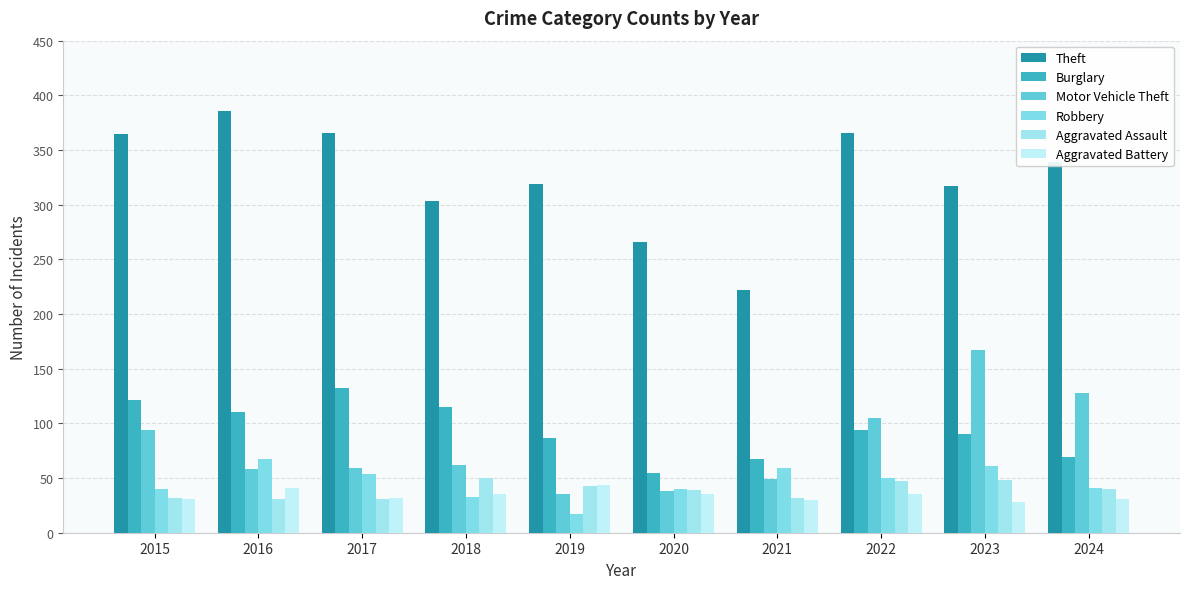

Rank the series by their maximum value, from lowest to highest.

Aggravated Battery, Aggravated Assault, Robbery, Burglary, Motor Vehicle Theft, Theft